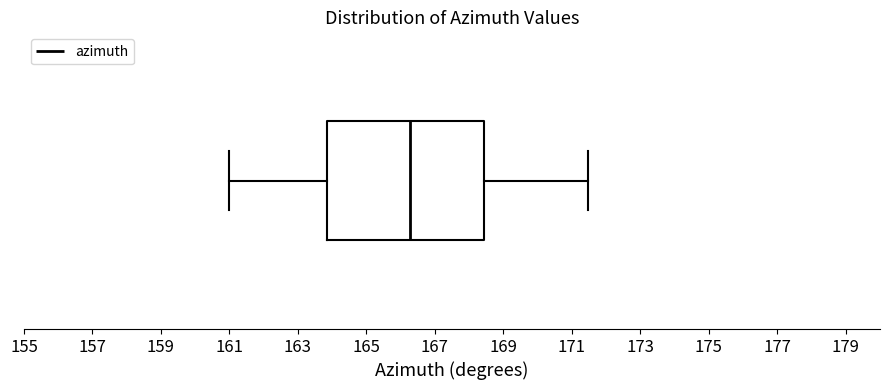

Read this box plot against the x-axis: the position of the median line, the range covered by the box, and the ends of both whiskers. The values are not printed on the chart, so give them approximately, as read against the axis.

median 166.2, box 163.8 to 168.4, whiskers 161.0 to 171.4